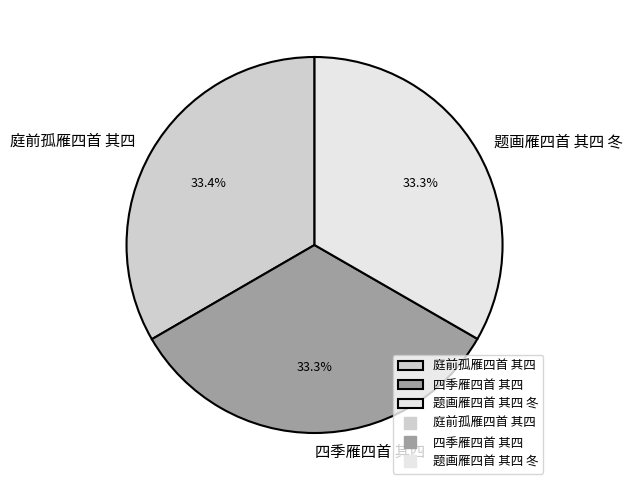

Does 题画雁四首 其四 冬 account for over 50% of the chart?

No